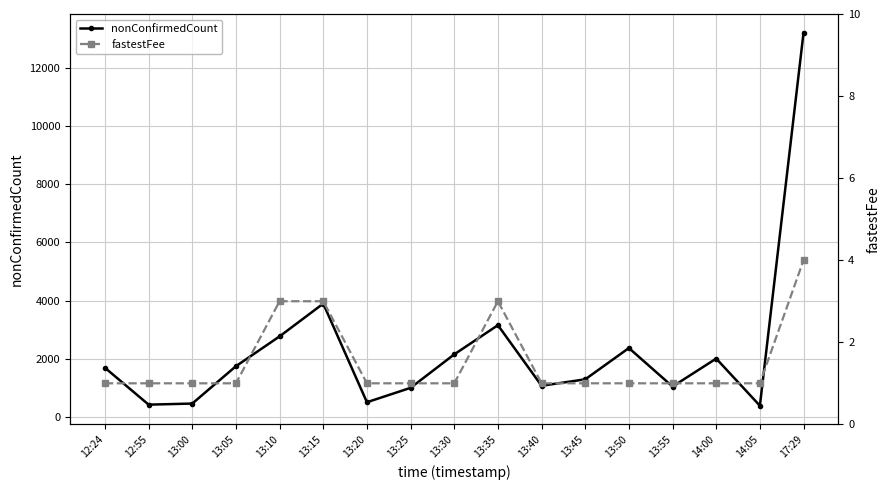

True or false: nonConfirmedCount and fastestFee intersect in this chart.

False